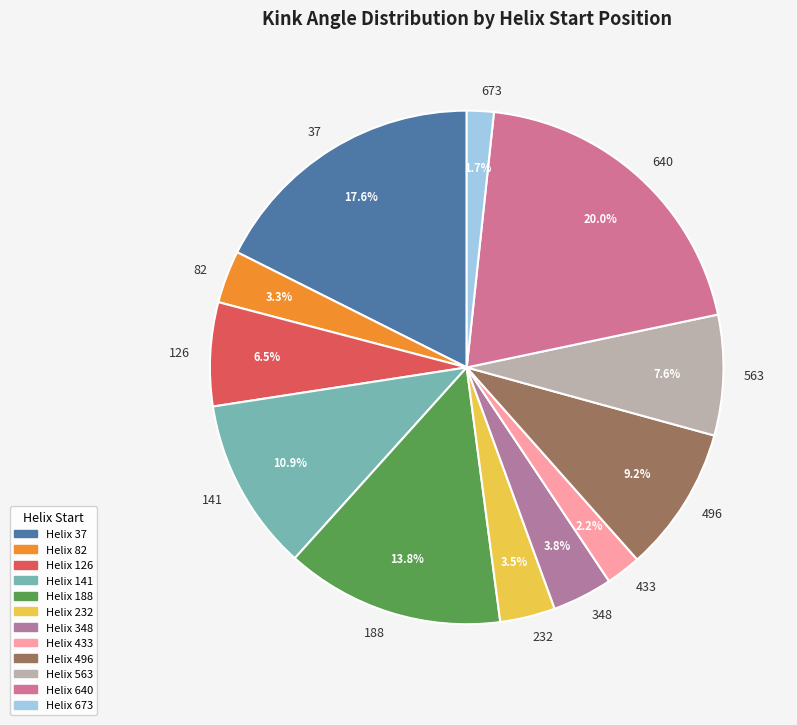

Which slice is the smallest?

673